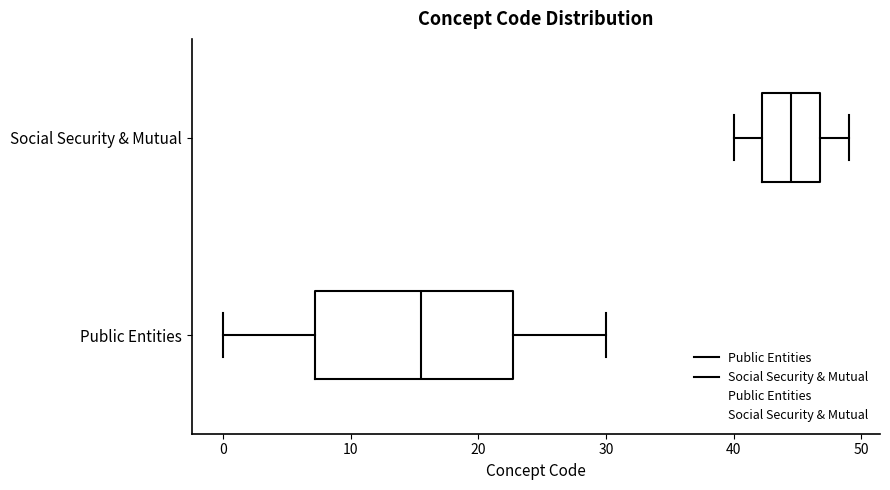

Which box has the furthest to the right median line?

Social Security & Mutual